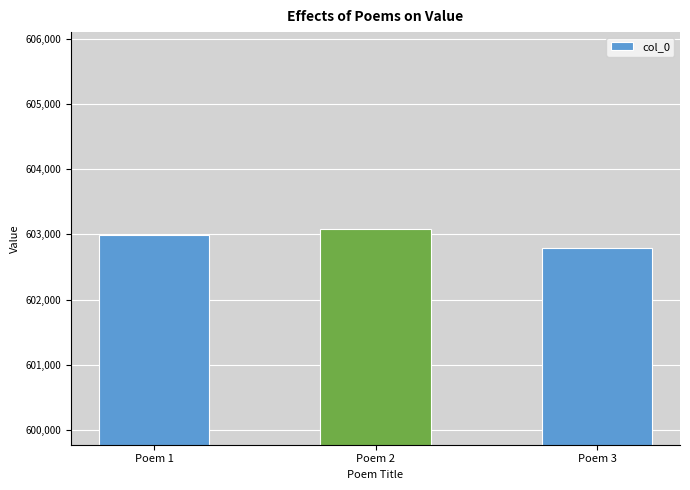

What is the greatest value displayed?

603086